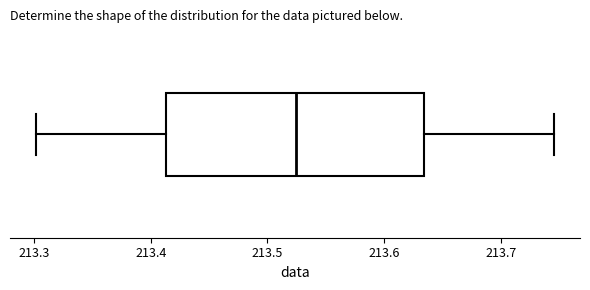

Where does the right whisker of the box end on the x-axis? The values are not printed on the chart, so give them approximately, as read against the axis.

213.75